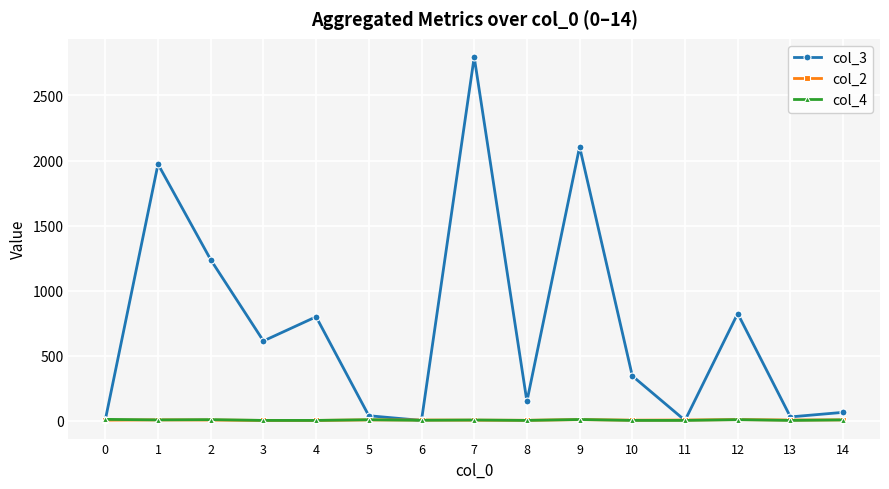

Is this an area chart (filled region under the line)?

No